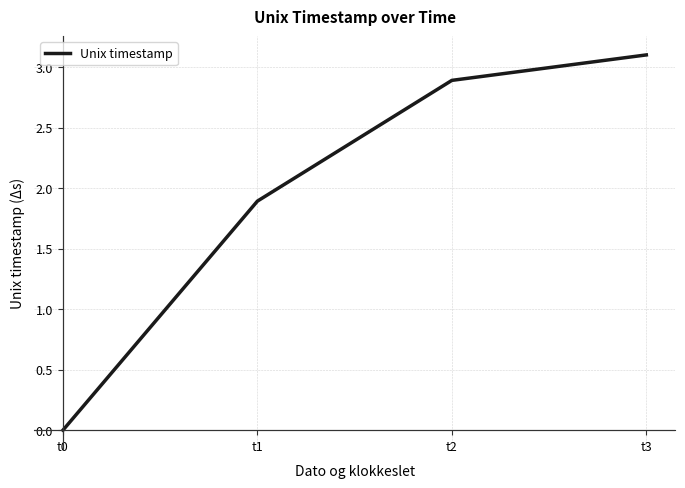

Rank the categories by value from lowest to highest.

t0, t1, t2, t3